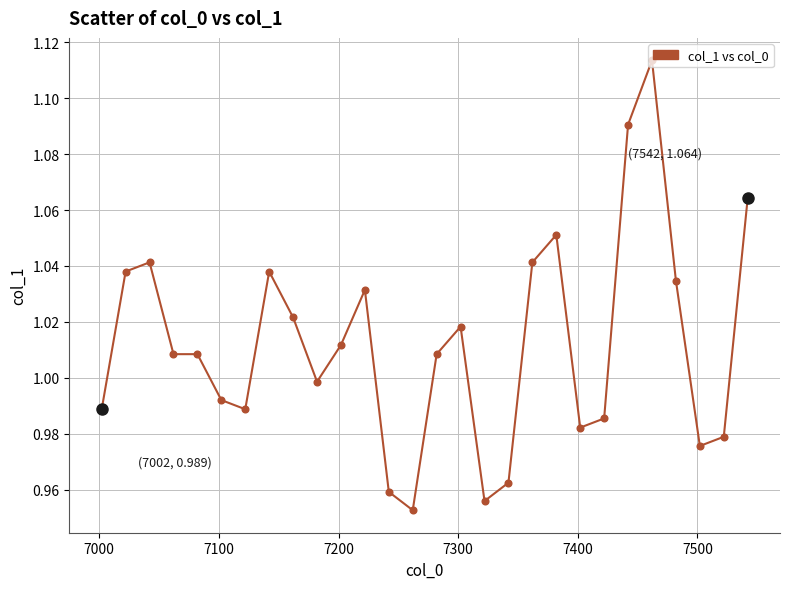

How many lines are shown in the chart?

1